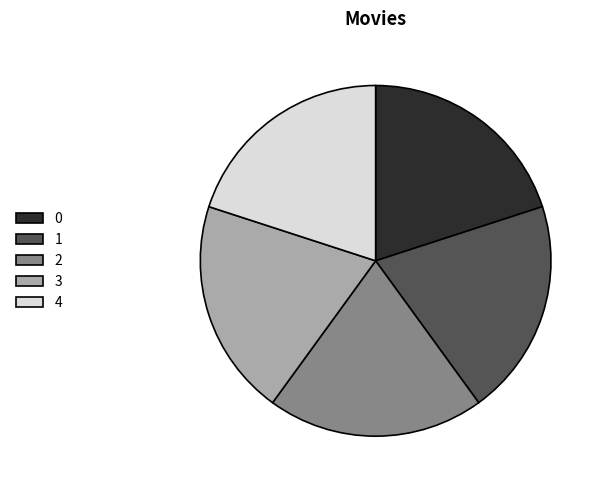

Approximately how many times larger is the value at 1 compared to 2?

1.0